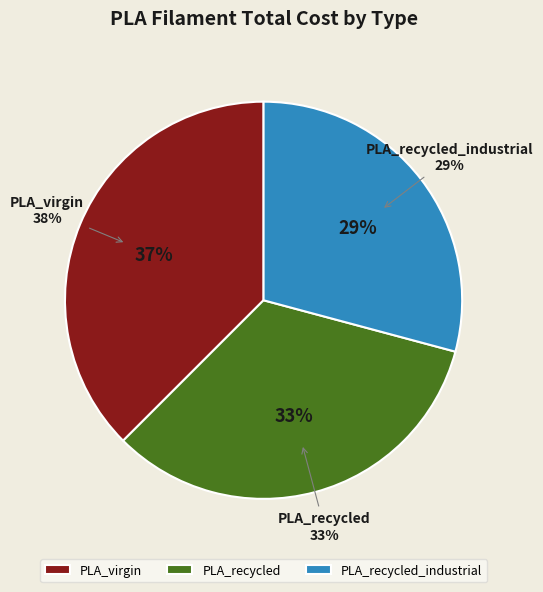

Count the number of slices in the pie.

3